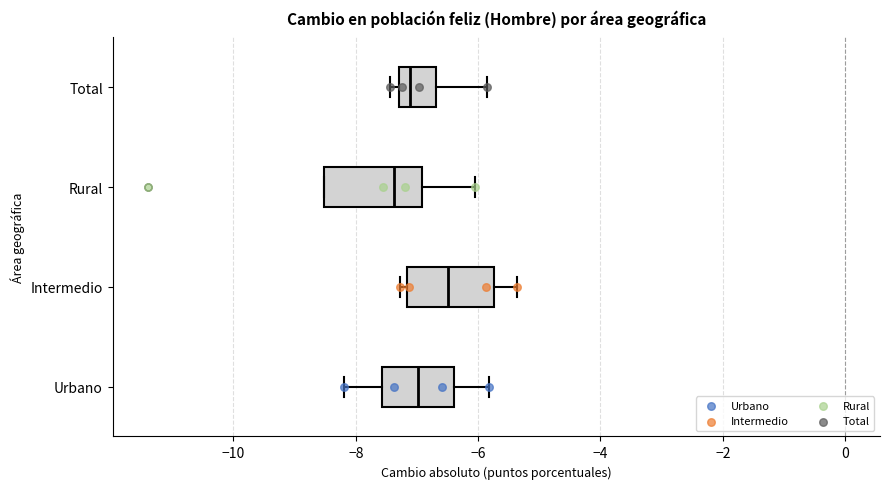

Reading bottom to top, transcribe this box plot: for each box, give where its median line is, the range the box spans, and where its two whiskers end, as read against the x-axis. The values are not printed on the chart, so give them approximately, as read against the axis.

Urbano: median -7.0, box -7.6 to -6.4, whiskers -8.2 to -5.8
Intermedio: median -6.4, box -7.2 to -5.8, whiskers -7.2 (just left of the box's left edge) to -5.4
Rural: median -7.4, box -8.6 to -7.0, whiskers -8.6 to -6.0
Total: median -7.2 (just right of the box's left edge), box -7.2 to -6.6, whiskers -7.4 to -5.8